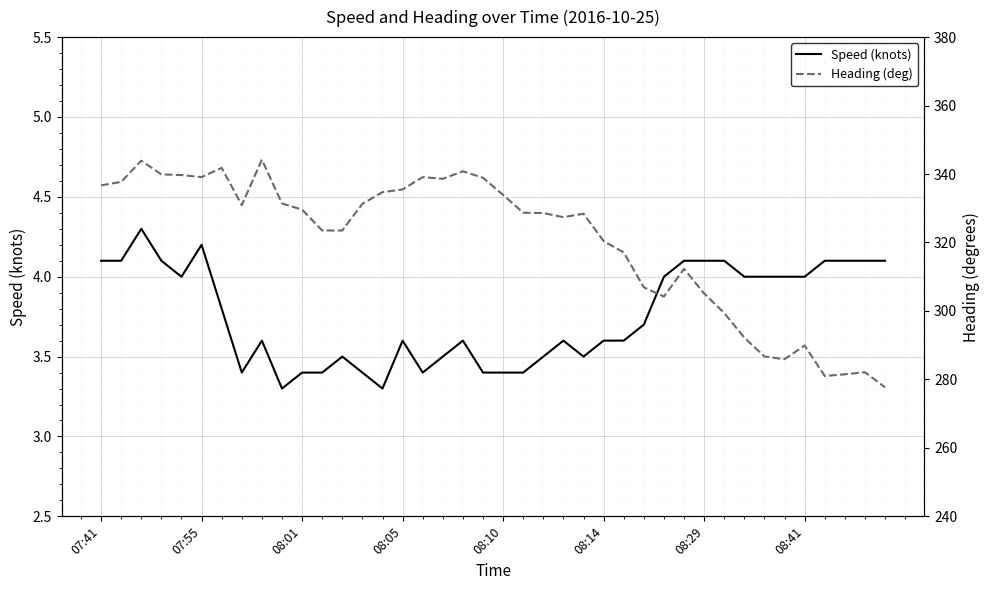

Which series has the largest range (max minus min)?

Heading (deg)